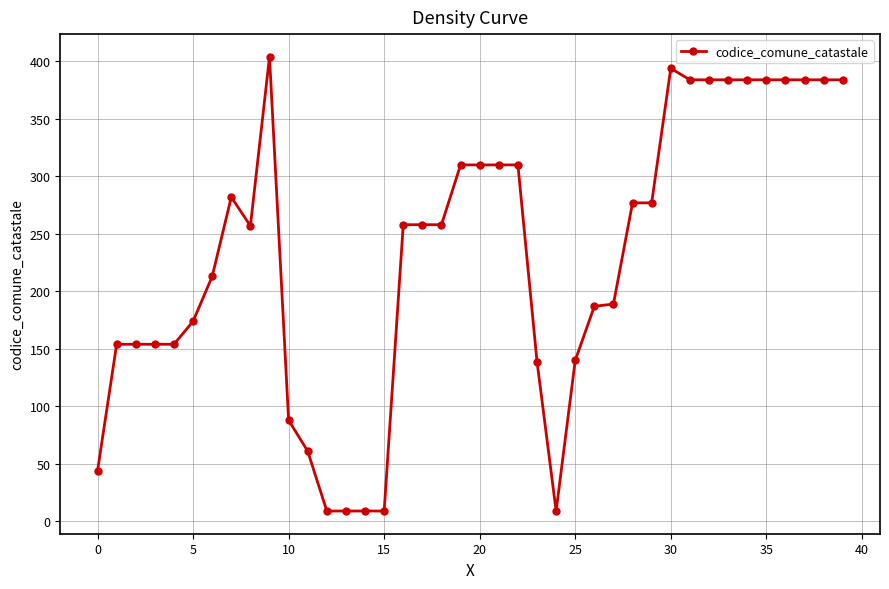

What is the average value?

231